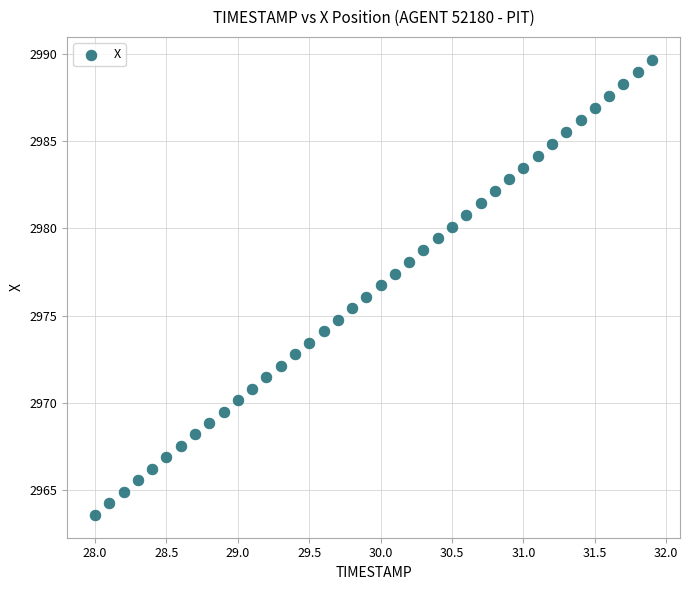

What is the range of Y values (max minus min)?

26.1